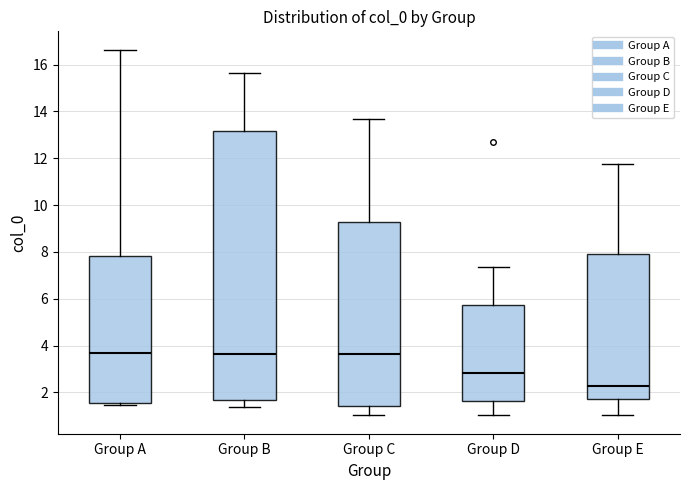

Which box has the lowest median line?

Group E